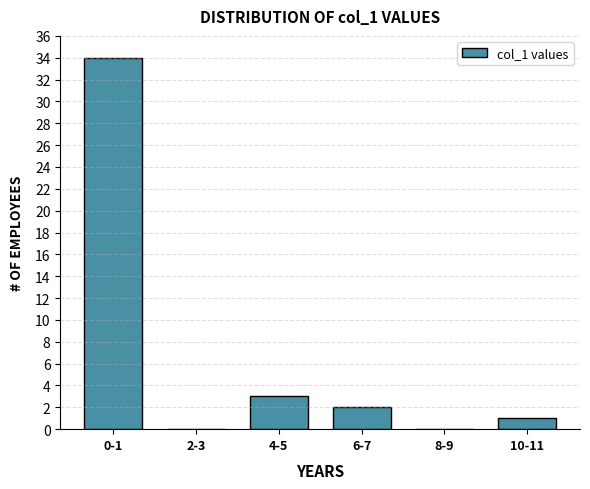

Reading left to right, extract all data points from this chart.

0-1=34	2-3=0	4-5=3	6-7=2	8-9=0	10-11=1